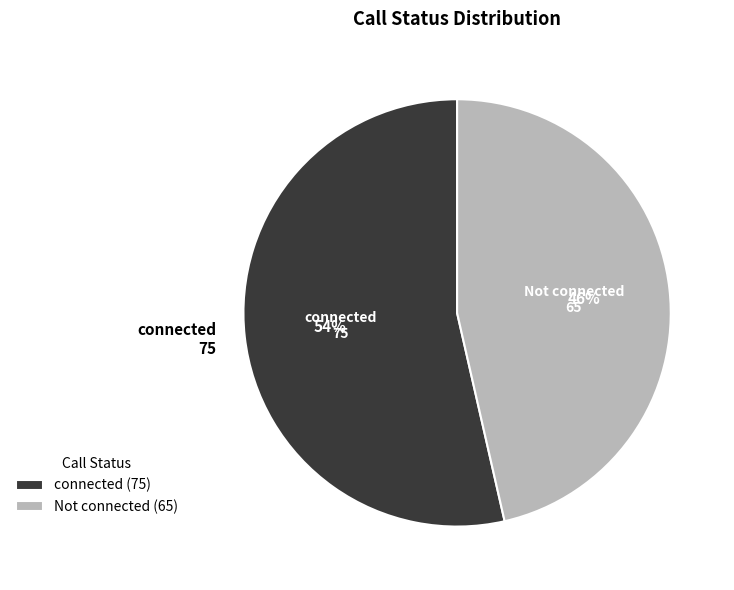

Which slice is the largest?

connected